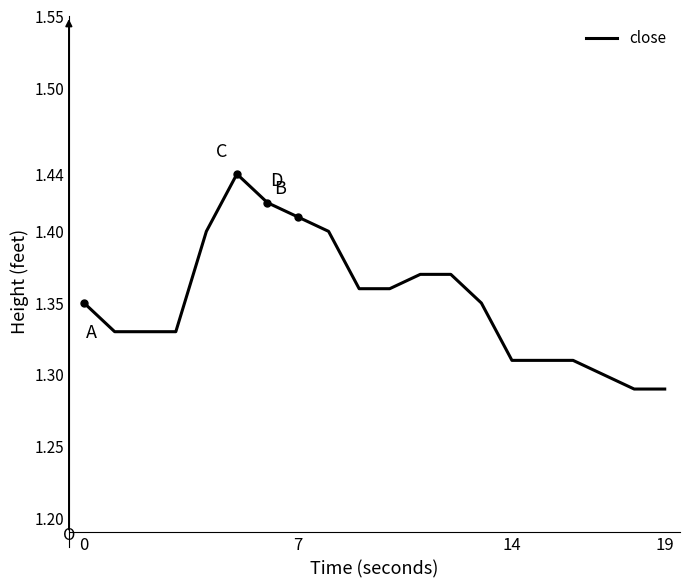

Reading left to right, list all the values displayed in this chart.

1.4	1.3	1.3	1.3	1.4	1.4	1.4	1.4	1.4	1.4	1.4	1.4	1.4	1.4	1.3	1.3	1.3	1.3	1.3	1.3